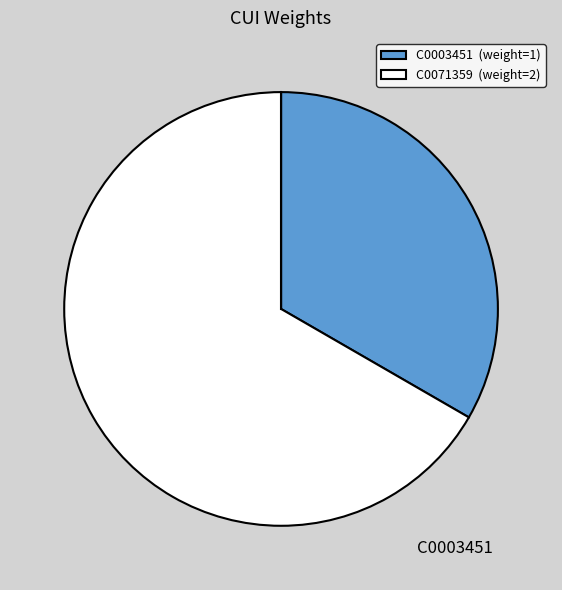

What is the largest slice in the pie chart?

C0071359